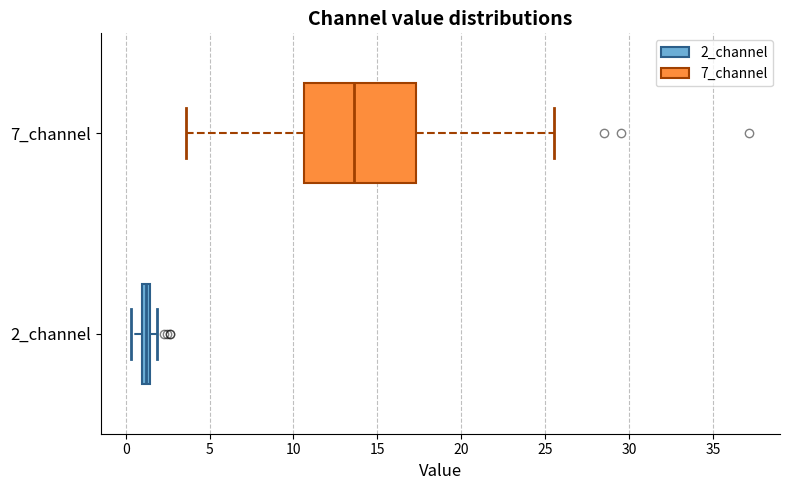

Which box's median line is the furthest to the right?

7_channel